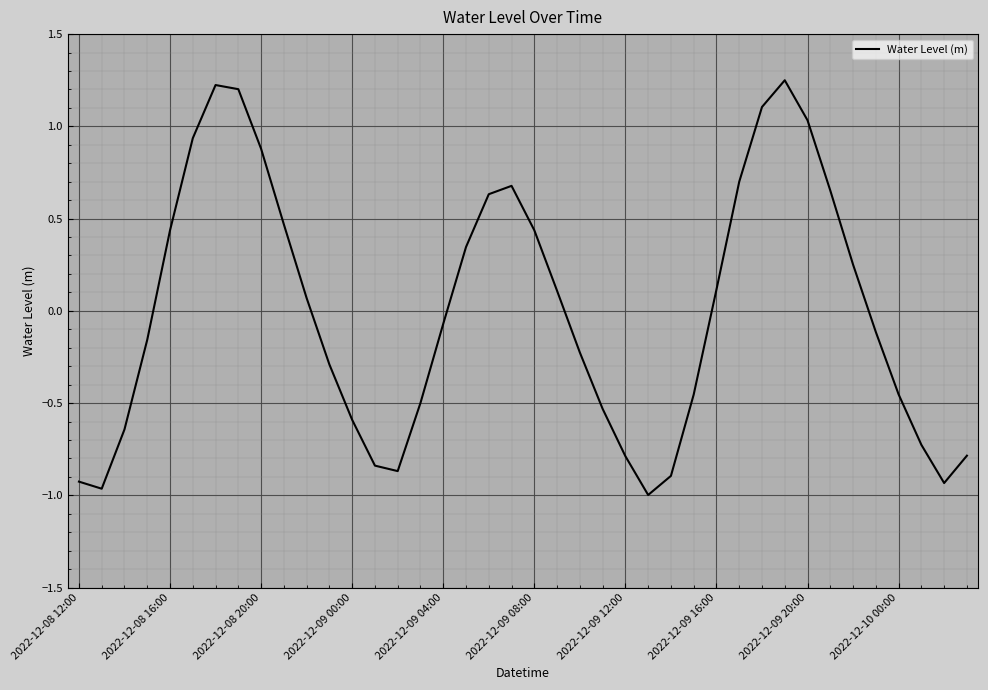

What is the difference between the maximum and minimum values?

2.2